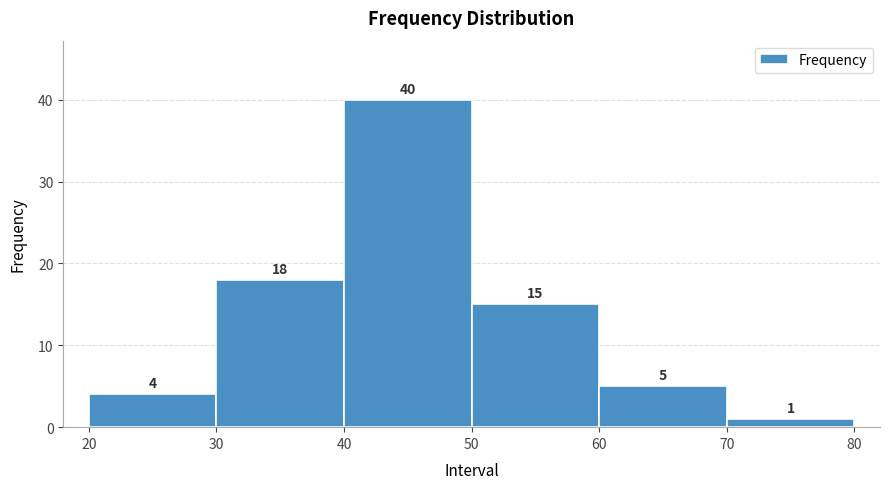

What is the height of the bar covering 40 to 50 on the x-axis?

40